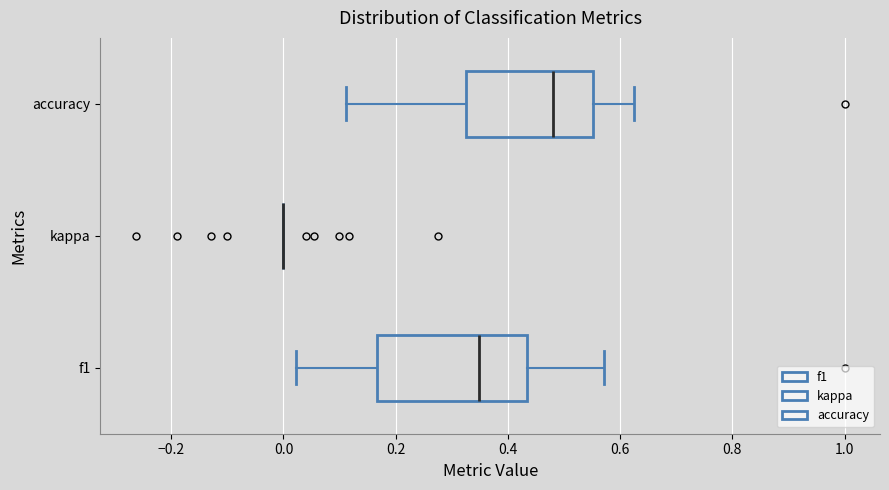

Which box is the widest, from its left edge to its right edge?

f1